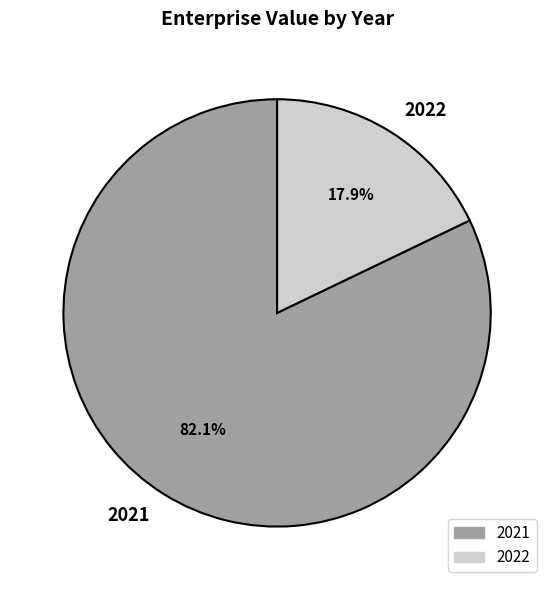

How many segments does this pie chart have?

2